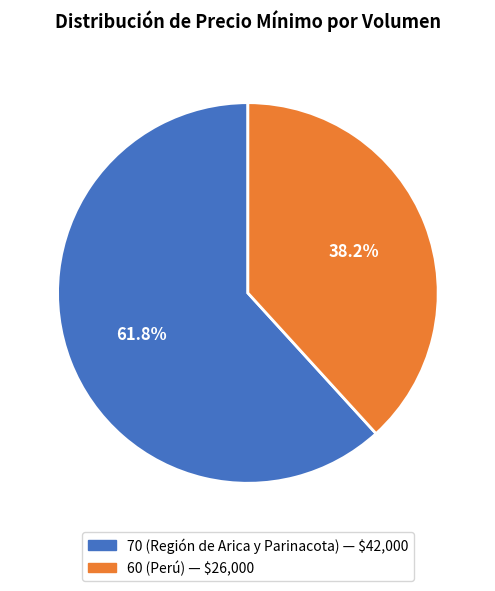

How many segments does this pie chart have?

2